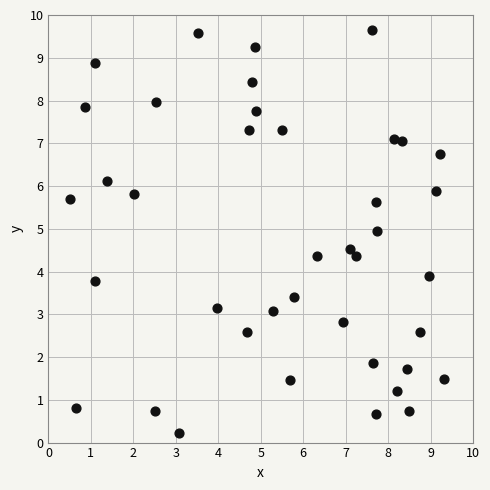

What is the range of X values (max minus min)?

8.8